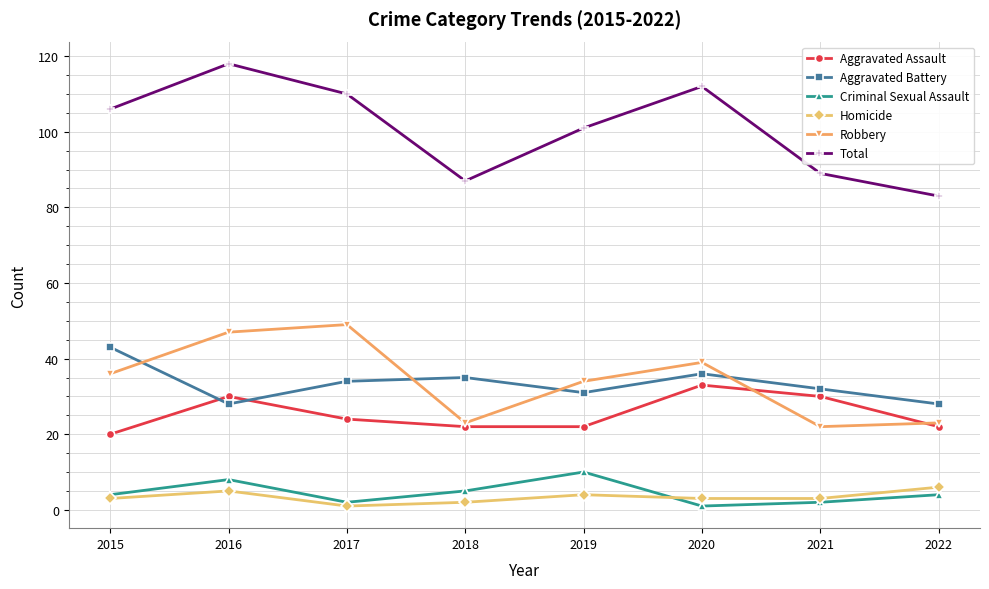

After their last crossing, which series has the higher values: Homicide or Criminal Sexual Assault?

Homicide